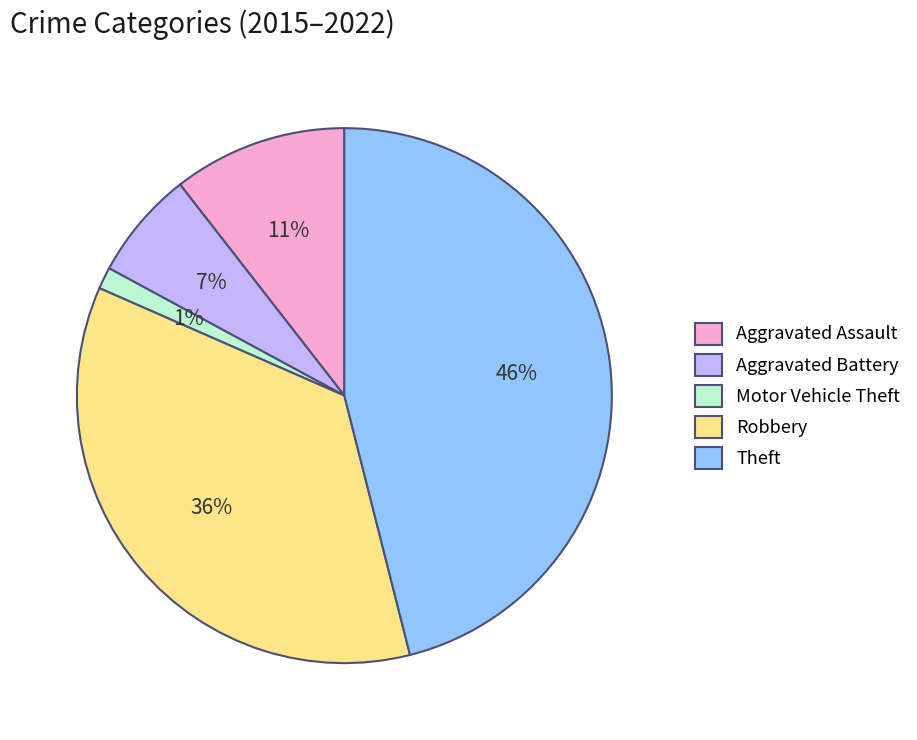

Which slice is the smallest?

Motor Vehicle Theft